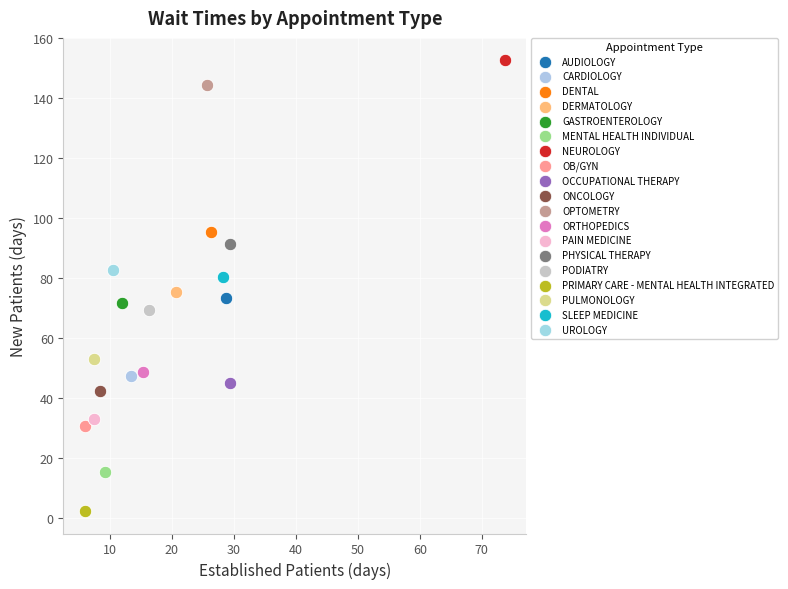

What are all the series names shown in the legend?

AUDIOLOGY, CARDIOLOGY, DENTAL, DERMATOLOGY, GASTROENTEROLOGY, MENTAL HEALTH INDIVIDUAL, NEUROLOGY, OB/GYN, OCCUPATIONAL THERAPY, ONCOLOGY, OPTOMETRY, ORTHOPEDICS, PAIN MEDICINE, PHYSICAL THERAPY, PODIATRY, PRIMARY CARE - MENTAL HEALTH INTEGRATED, PULMONOLOGY, SLEEP MEDICINE, UROLOGY